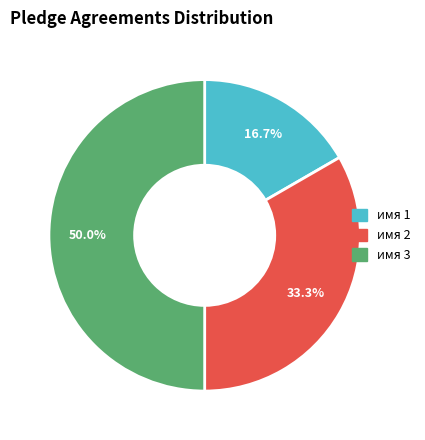

To the nearest percent, what is the average slice percentage?

33%